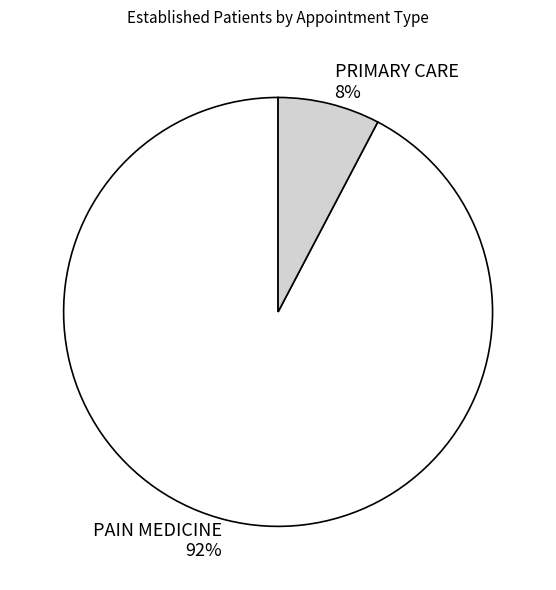

Rank the categories by value from highest to lowest.

PAIN MEDICINE, PRIMARY CARE